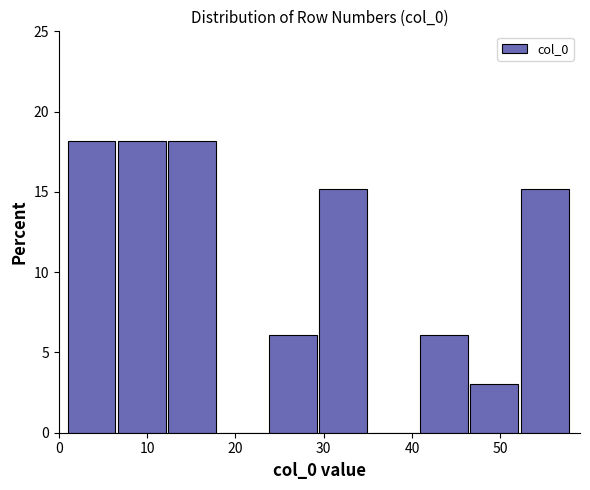

Reading left to right, list every bar in this chart as the range it spans on the x-axis followed by its height. Neither the bar edges nor the heights are printed on the chart, so give them approximately, as read against the axes.

1.0 to 6.7: 18
6.7 to 12.4: 18
12.4 to 18.1: 18
18.1 to 23.8: 0
23.8 to 29.5: 6
29.5 to 35.2: 15
35.2 to 40.9: 0
40.9 to 46.6: 6
46.6 to 52.3: 3
52.3 to 58.0: 15